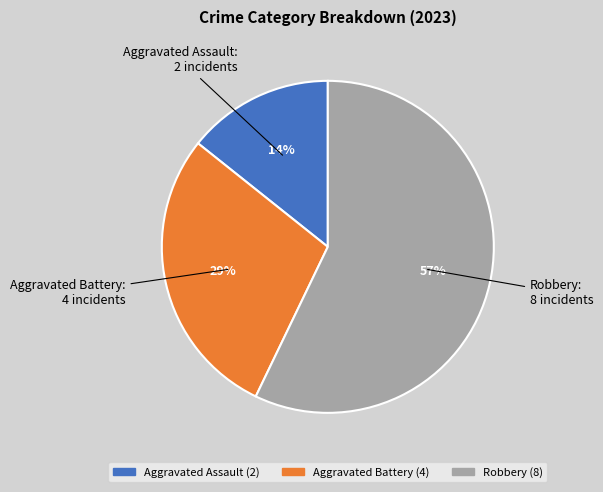

How many slices are in this pie chart?

3